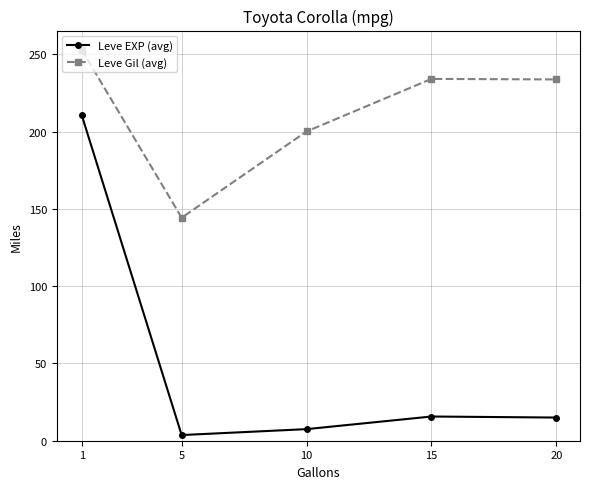

At which category is the sum across all series the highest?

1